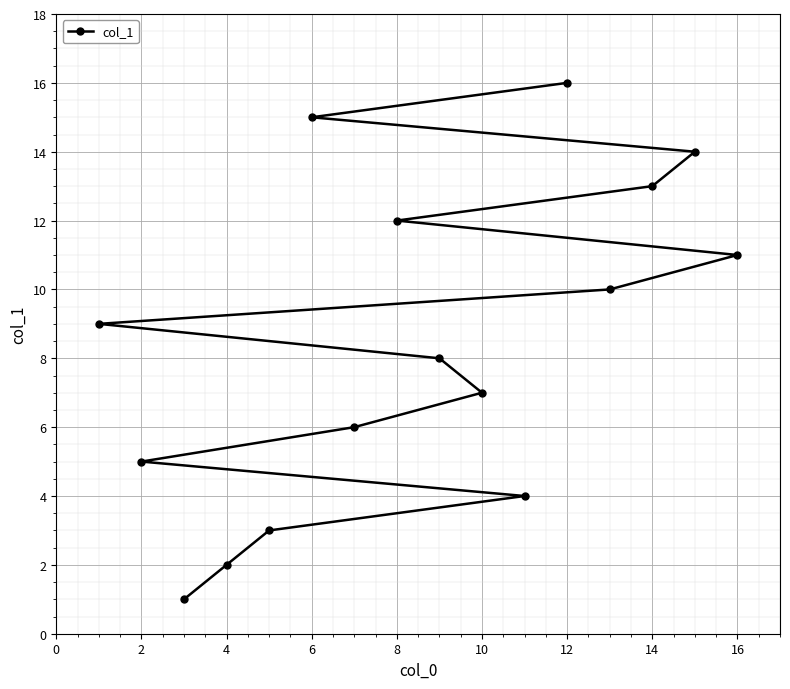

What is the difference between the maximum and minimum values?

15